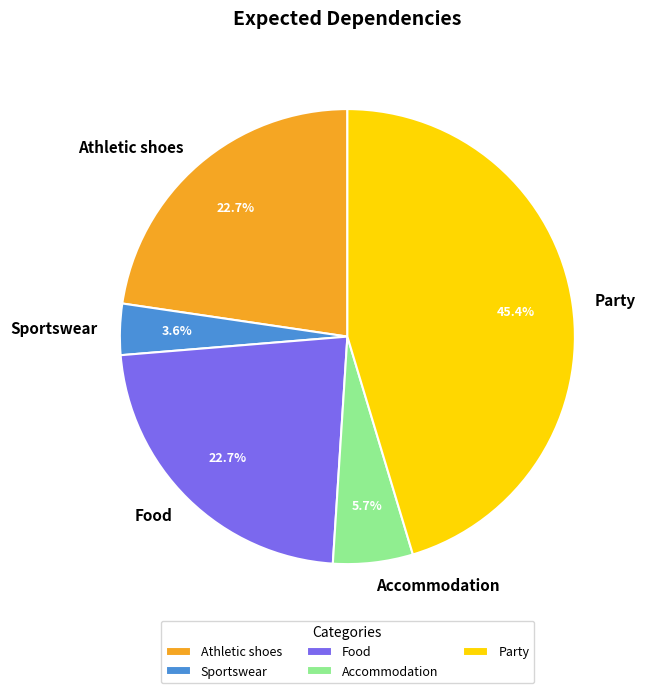

To the nearest percent, what is the difference between the largest and smallest slice percentages?

42%